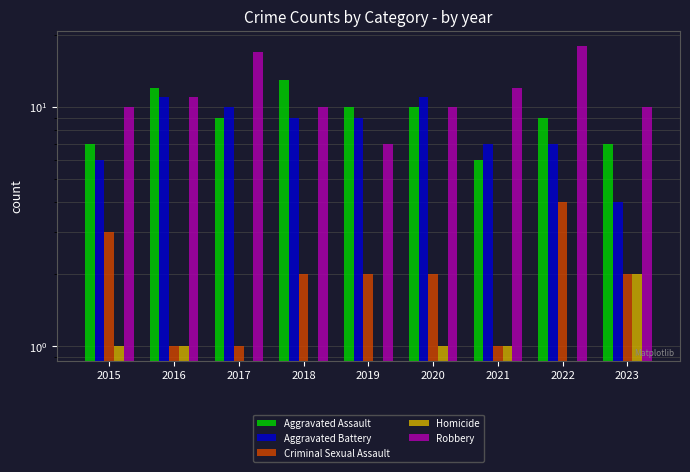

What is the difference between the Robbery values at 2015 and 2022?

8